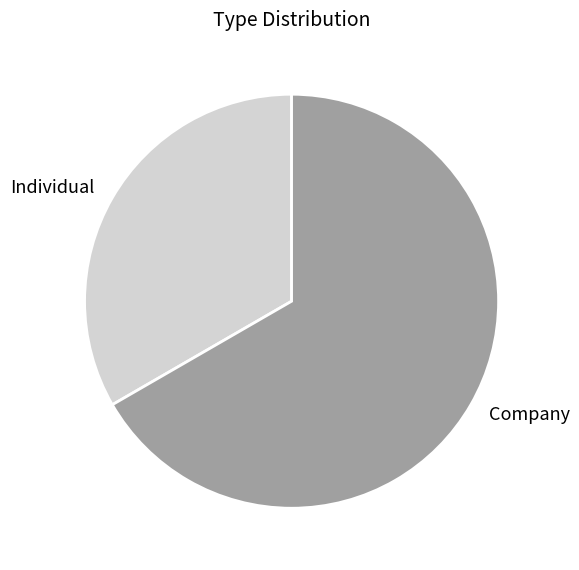

Approximately how many times larger is the value at Company compared to Individual?

2.0